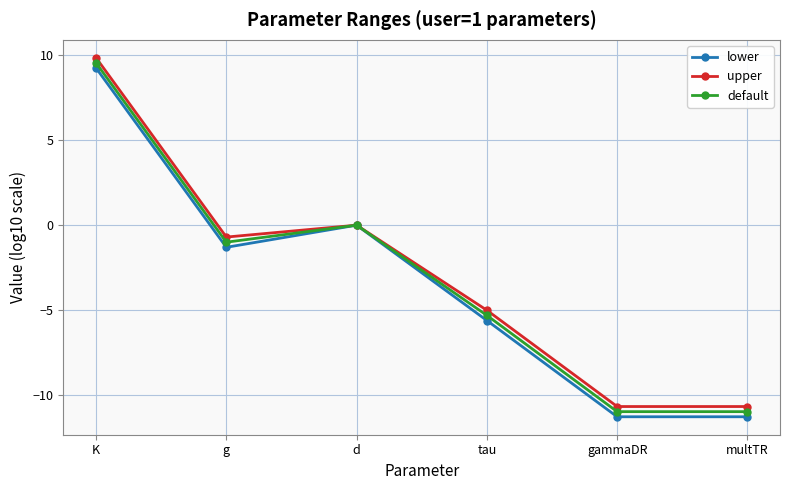

Is it true that lower equals -8.3 at tau?

False